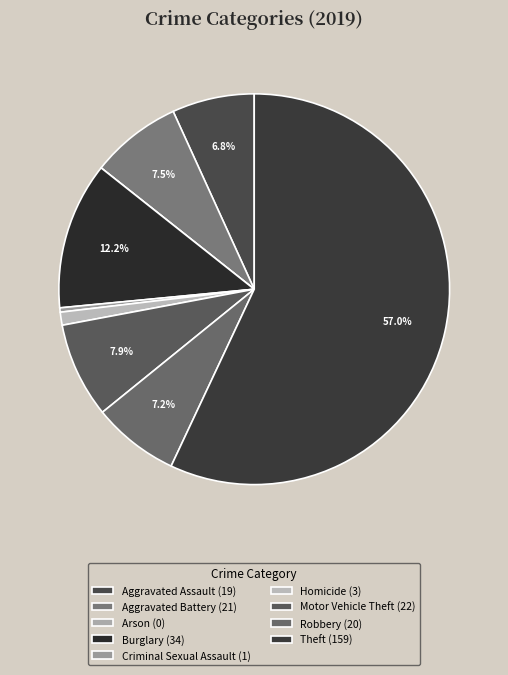

Which category has the smallest portion of the pie?

Arson